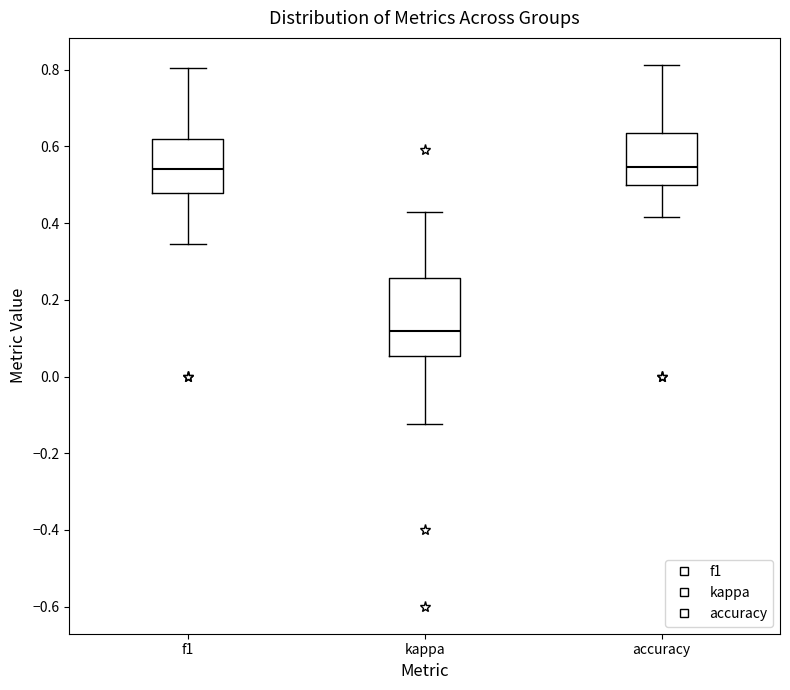

Where does the upper whisker of the box for f1 end on the y-axis? The values are not printed on the chart, so give them approximately, as read against the axis.

0.80